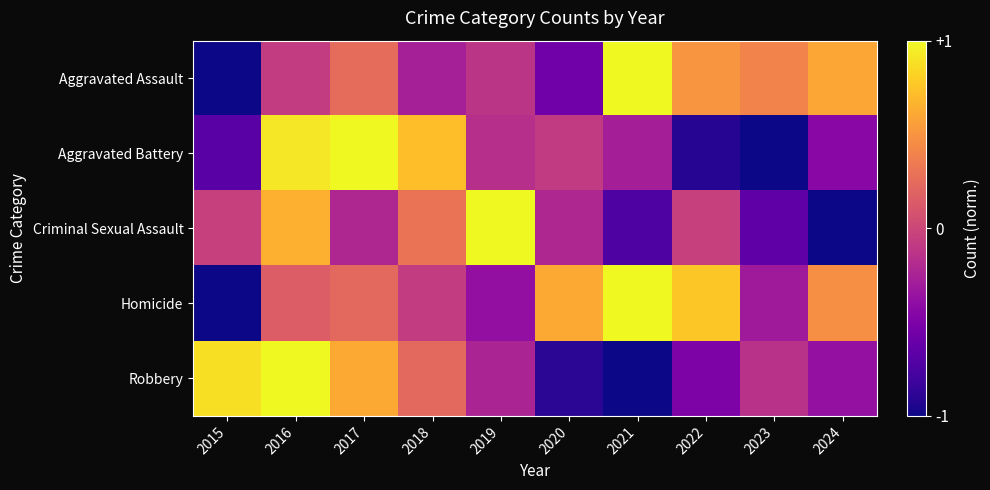

Which series has the largest range (max minus min)?

Aggravated Assault